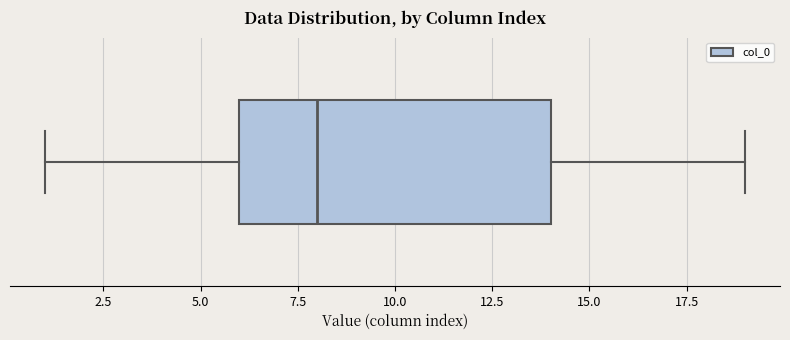

Where does the right whisker of the box end on the x-axis? The values are not printed on the chart, so give them approximately, as read against the axis.

19